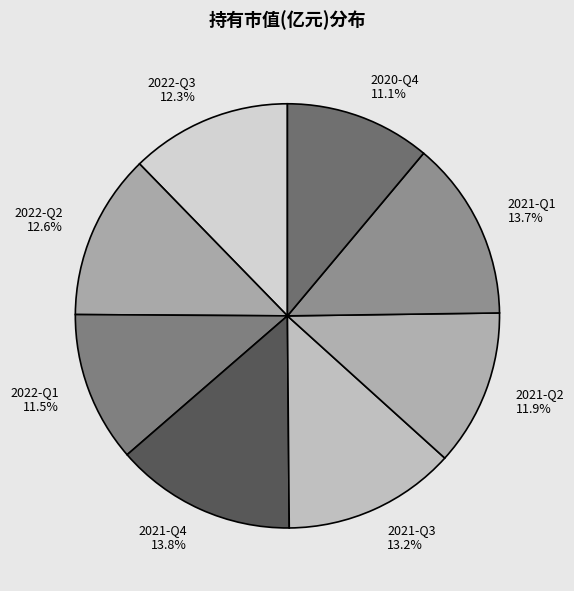

How many slices are in this pie chart?

8